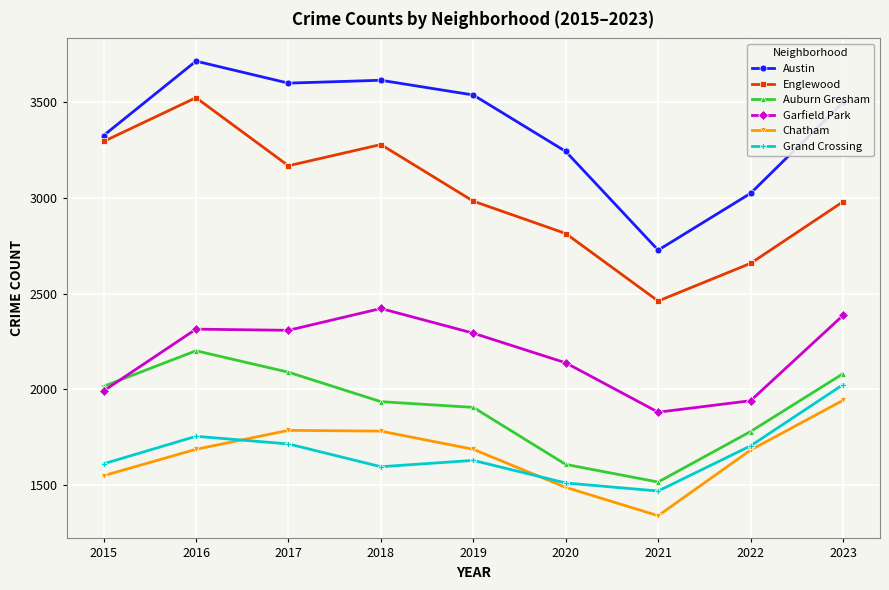

Which series has the largest total across all categories?

Austin